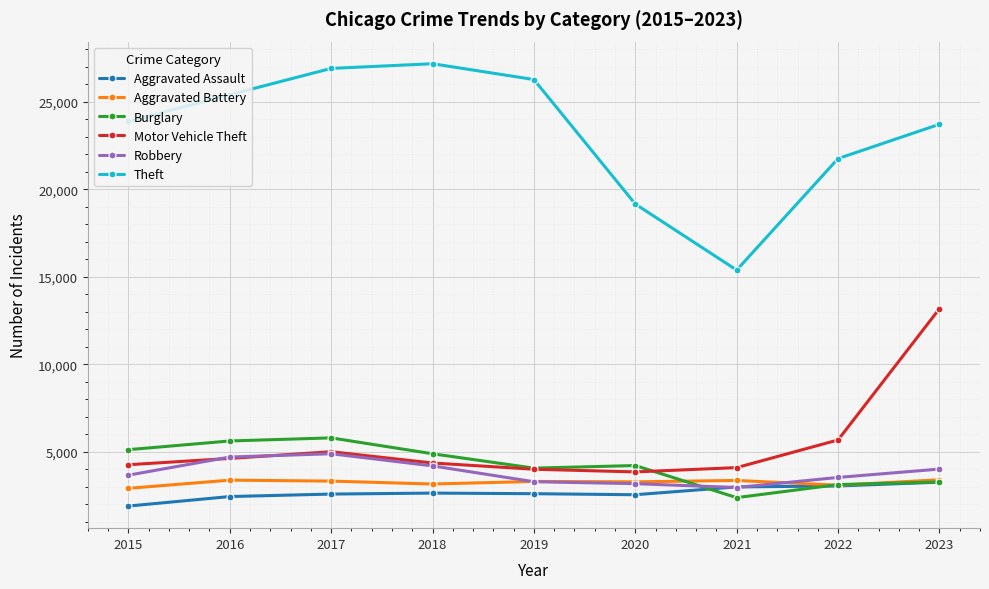

How many data points does each series have?

9